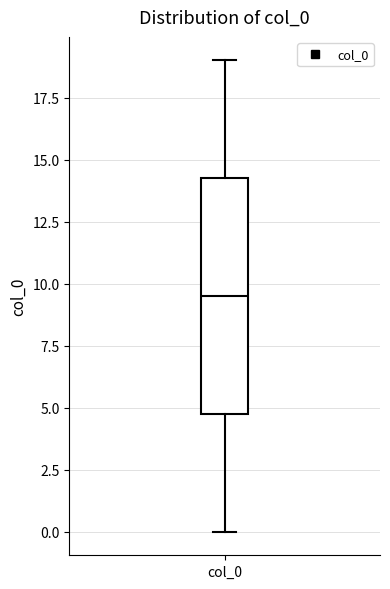

Transcribe this box plot: give where the median line is, the range the box spans, and where the two whiskers end, as read against the y-axis. The values are not printed on the chart, so give them approximately, as read against the axis.

median 9.5, box 5.0 to 14.5, whiskers 0.0 to 19.0